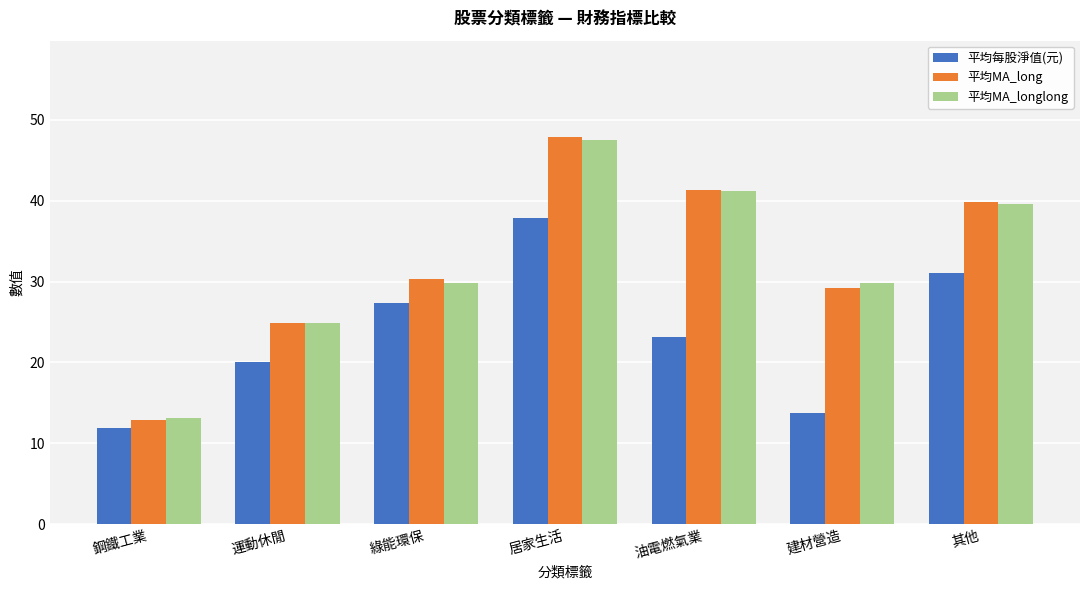

What is the difference between the 平均每股淨值(元) values at 鋼鐵工業 and 建材營造?

1.9